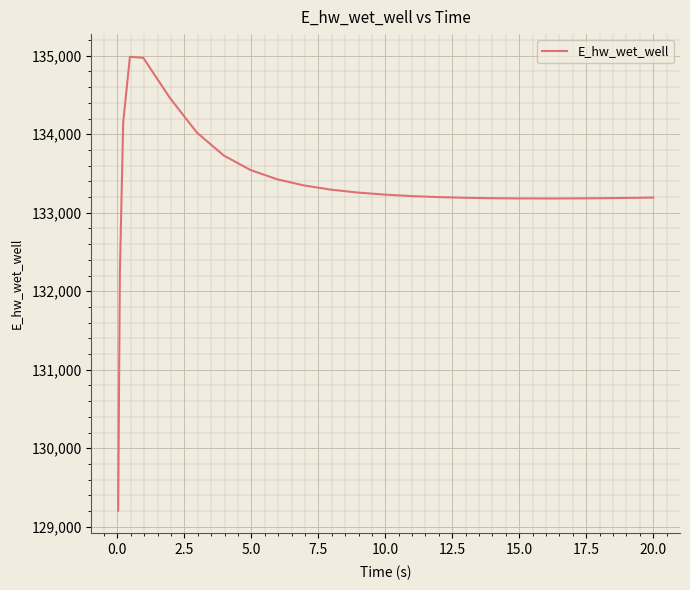

What is the difference between the maximum and minimum values?

5783.2